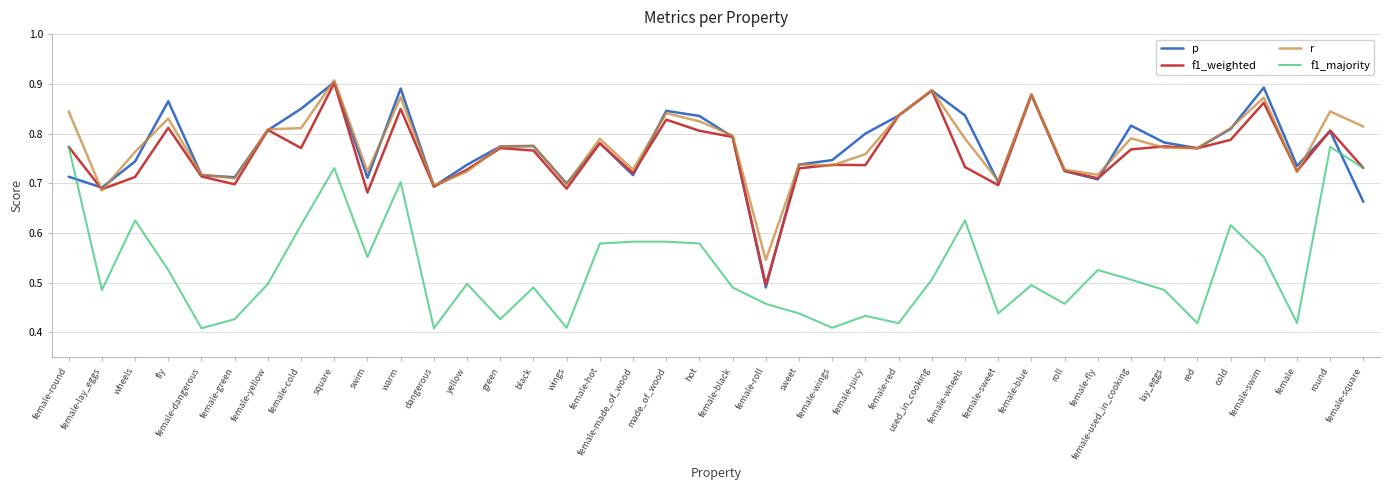

The value of p at female-square is 0.1. True or false?

False